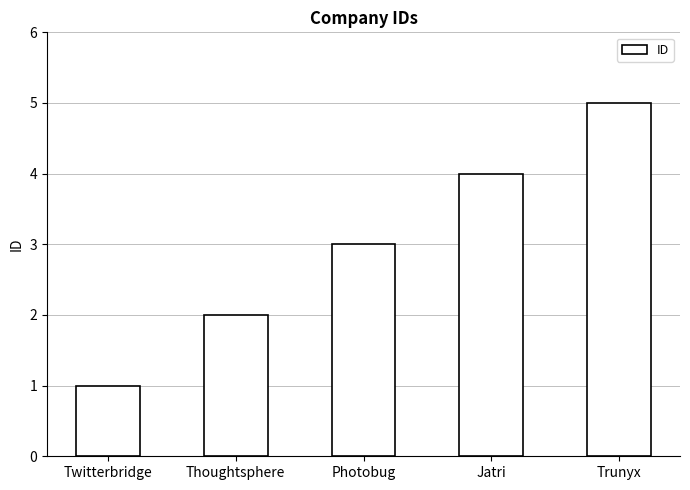

How many data points are less than 3?

2